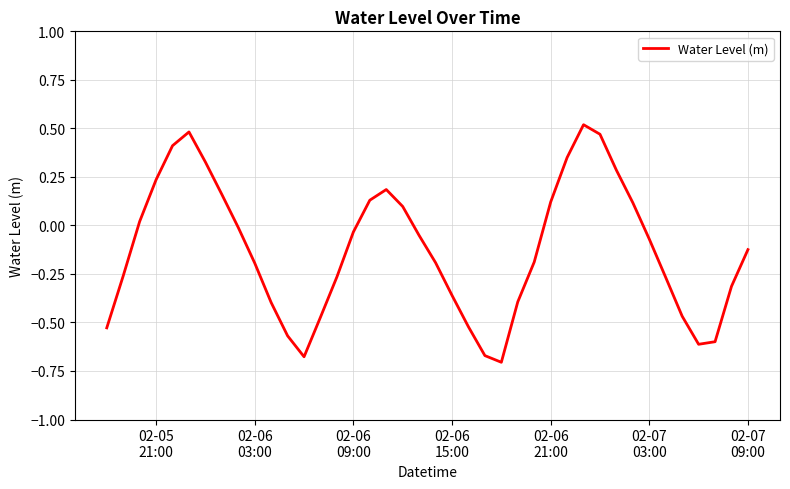

What is the difference between the maximum and minimum values?

1.2